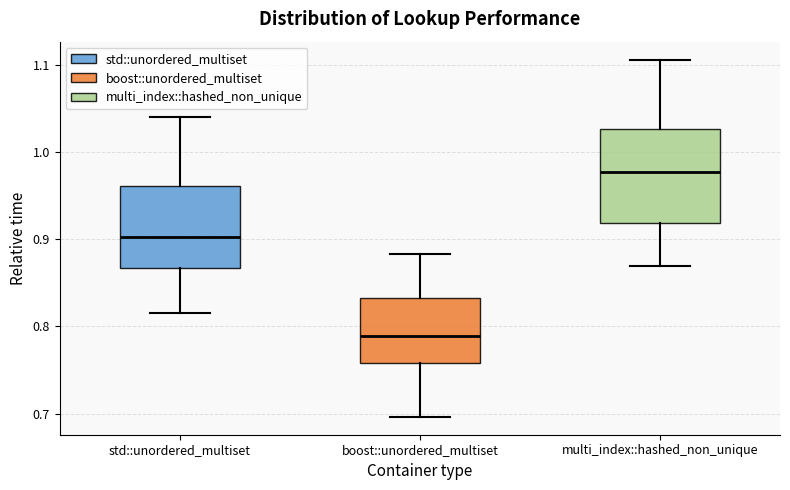

Reading left to right, transcribe this box plot: for each box, give where its median line is, the range the box spans, and where its two whiskers end, as read against the y-axis. The values are not printed on the chart, so give them approximately, as read against the axis.

std::unordered_multiset: median 0.90, box 0.87 to 0.96, whiskers 0.81 to 1.04
boost::unordered_multiset: median 0.79, box 0.76 to 0.83, whiskers 0.70 to 0.88
multi_index::hashed_non_unique: median 0.98, box 0.92 to 1.03, whiskers 0.87 to 1.11